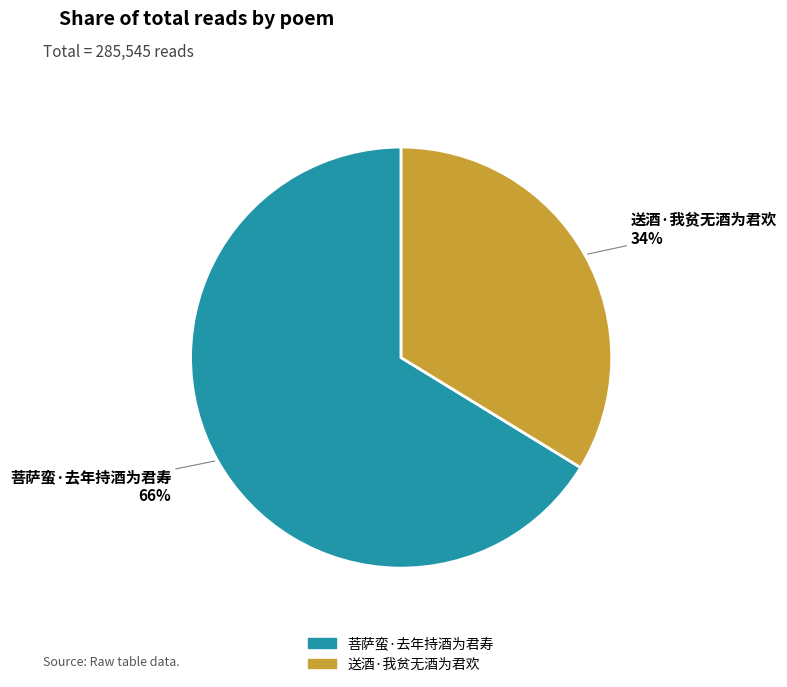

What is the majority slice?

菩萨蛮·去年持酒为君寿